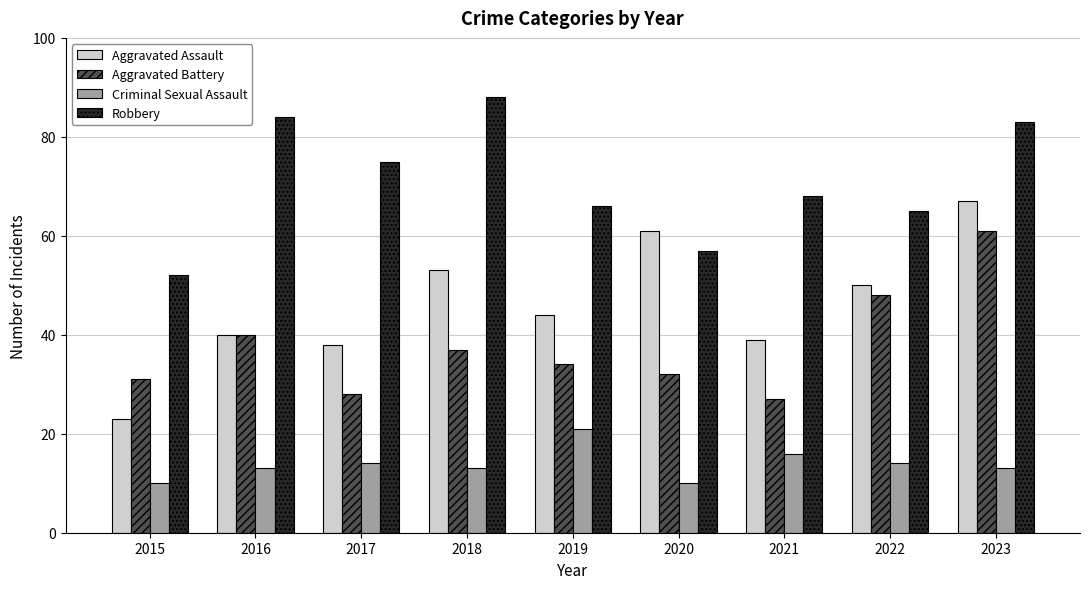

What is the value of the Robbery bar at the 5th from the left?

66